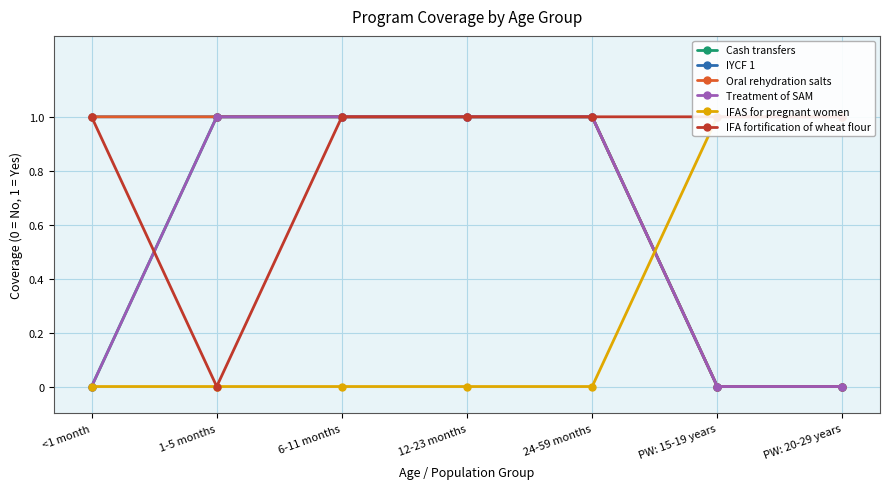

Does the chart have visible grid lines?

Yes